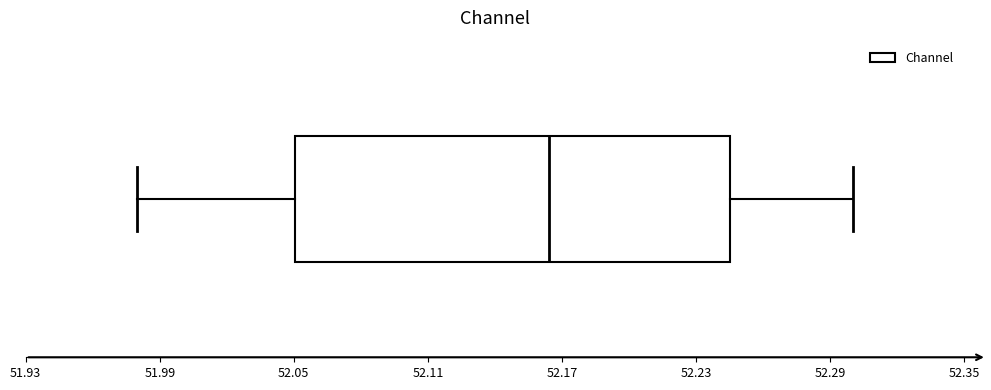

Read this box plot against the x-axis: the position of the median line, the range covered by the box, and the ends of both whiskers. The values are not printed on the chart, so give them approximately, as read against the axis.

median 52.16, box 52.05 to 52.25, whiskers 51.98 to 52.30